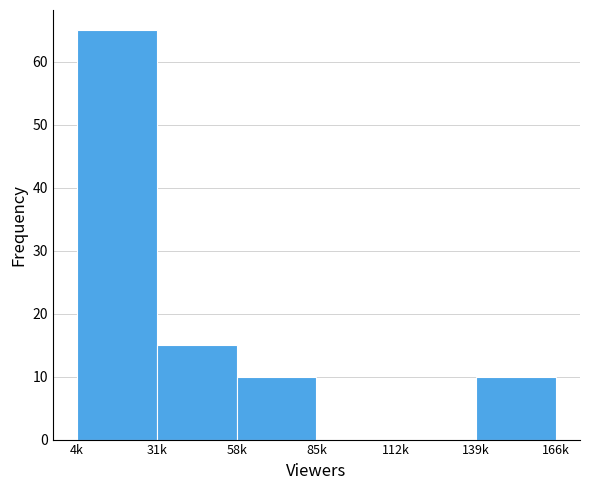

Reading right to left, list all the values displayed in this chart.

139k=10	112k=0	85k=0	58k=10	31k=15	4k=65